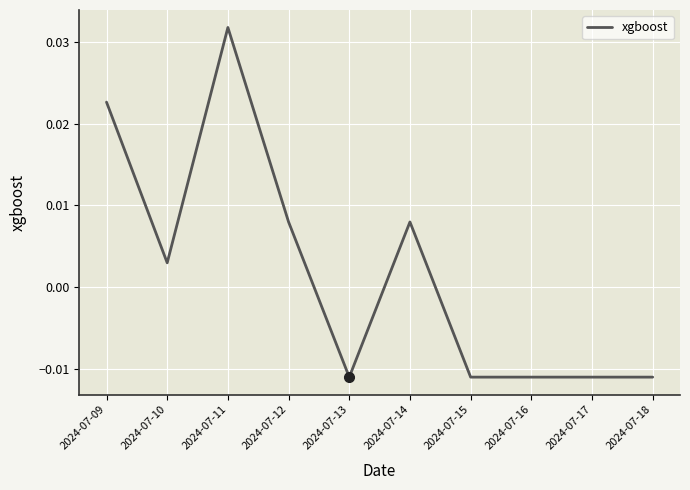

Which label corresponds to the largest value in the chart?

2024-07-11